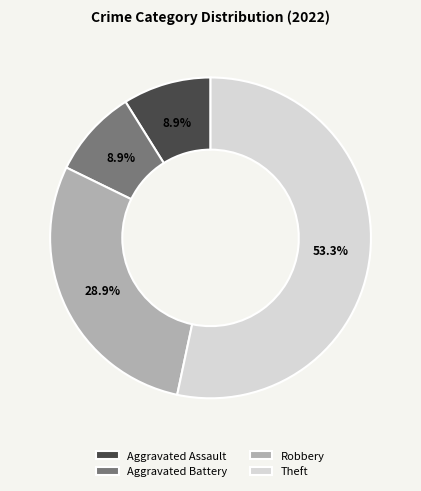

How much of the chart is everything except Aggravated Assault?

91.1%